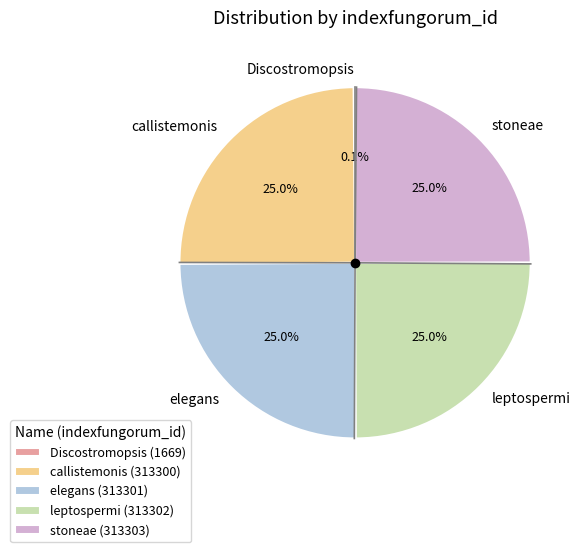

Is there a majority slice in this chart?

No